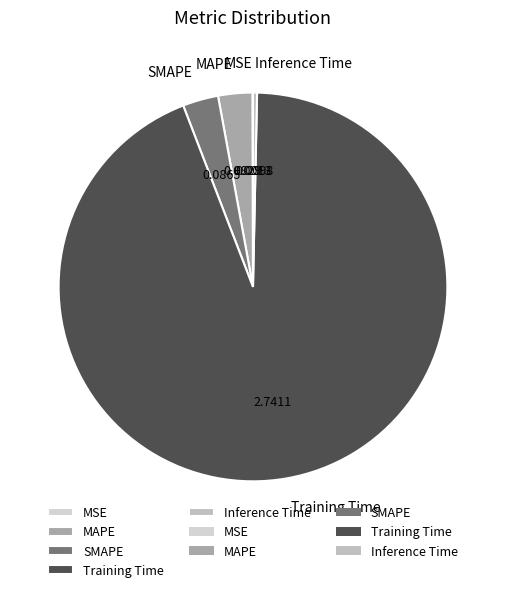

Which slice is the largest?

Training Time